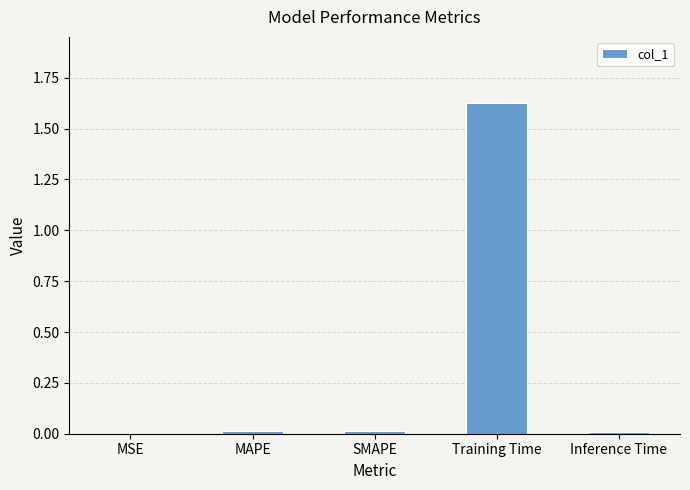

What is the change in value from SMAPE to Training Time?

+1.6